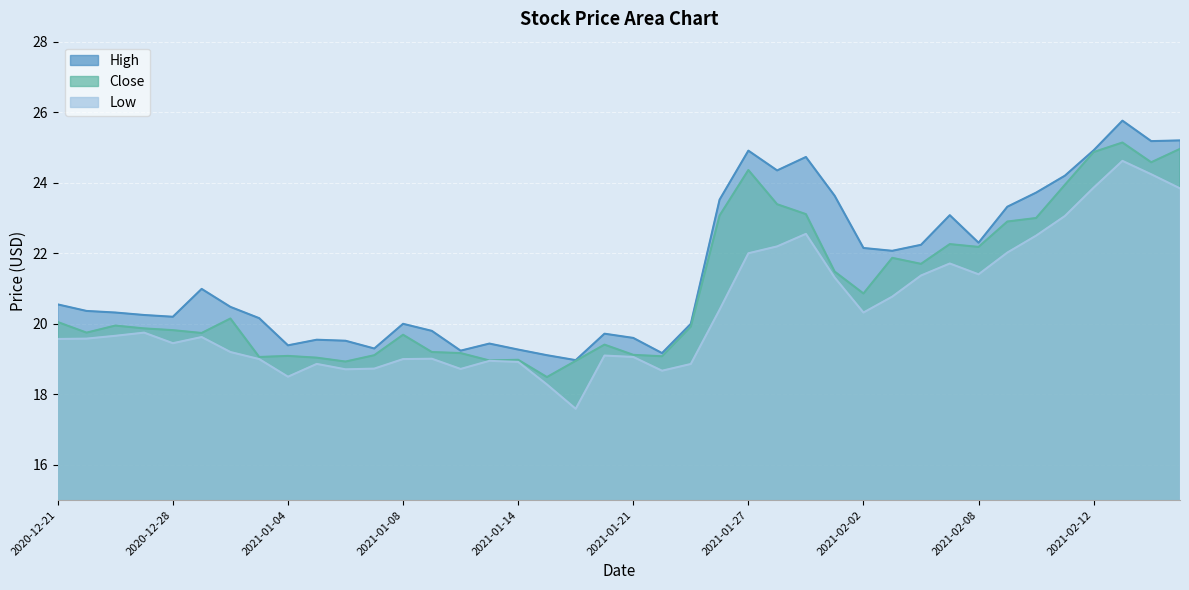

Where is the first local minimum for High?

2020-12-28